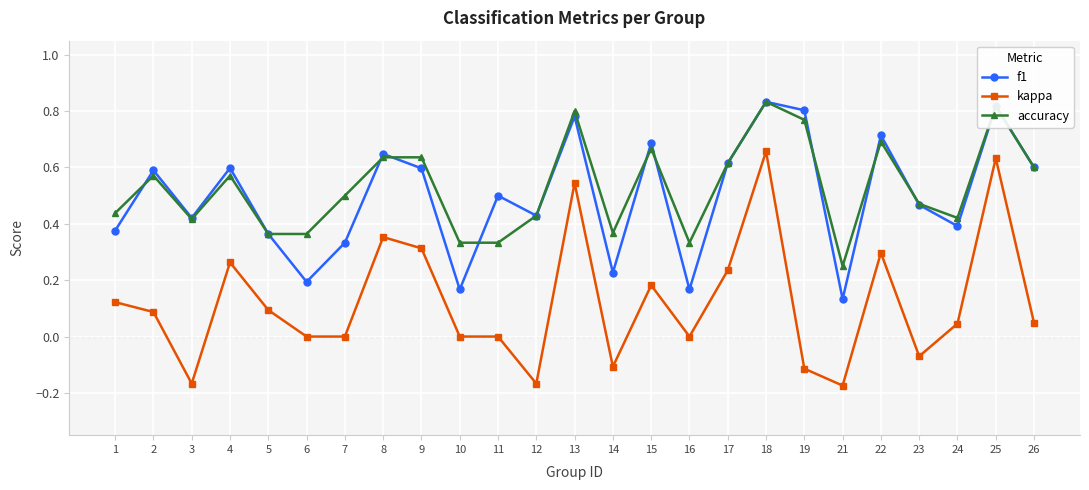

True or false: f1 and accuracy intersect in this chart.

True